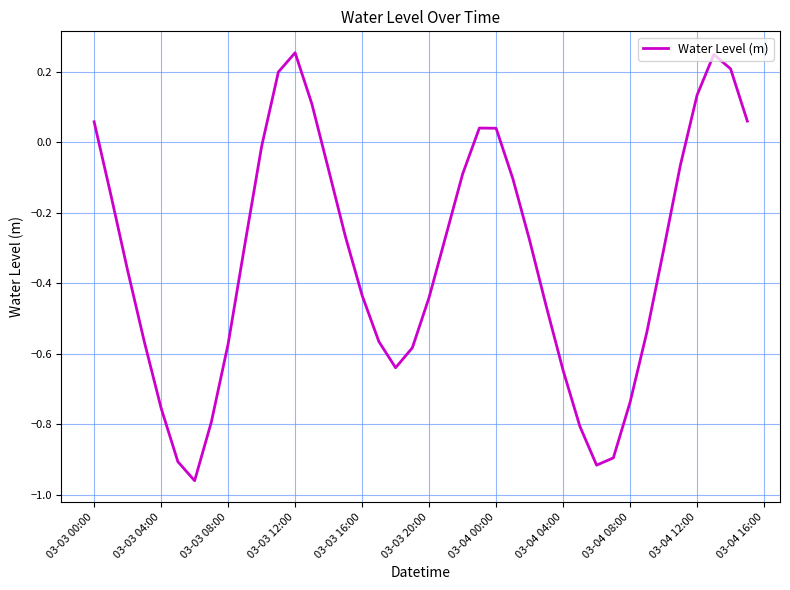

What is the sum of all values?

-13.2